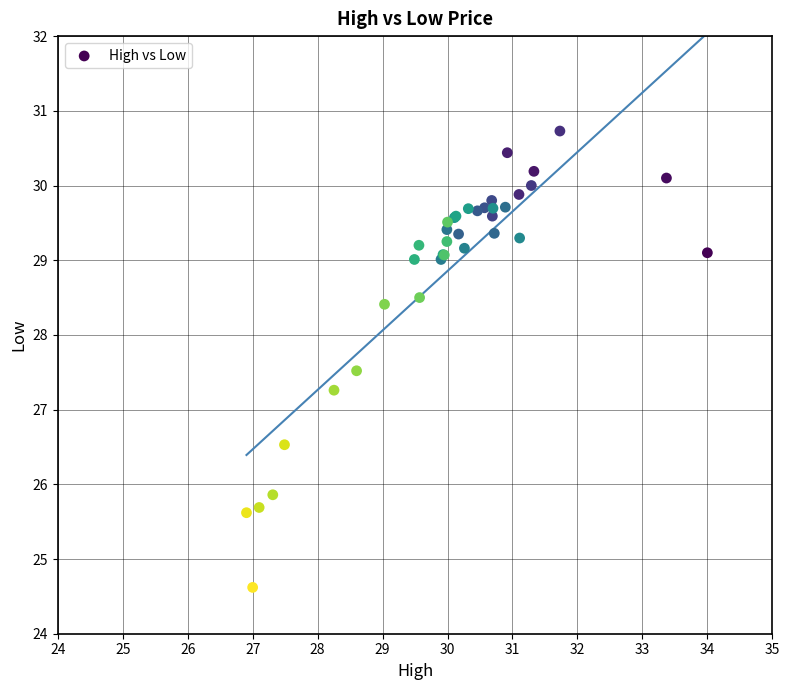

What Y value in the scatter plot is closest to 27?

27.3